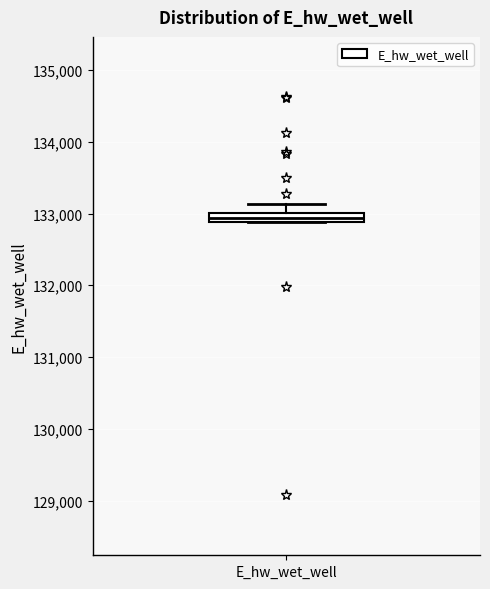

Where is the lower edge of the box for E_hw_wet_well on the y-axis? The values are not printed on the chart, so give them approximately, as read against the axis.

132900